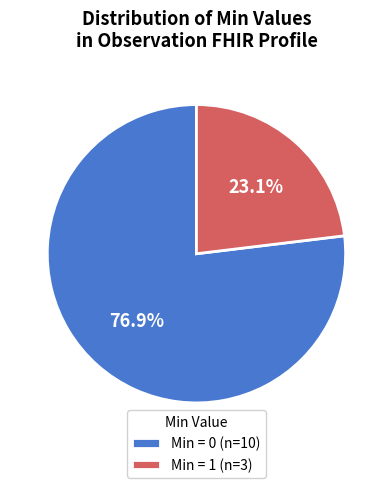

Which has a higher value, Min = 0 (n=10) or Min = 1 (n=3)?

Min = 0 (n=10)